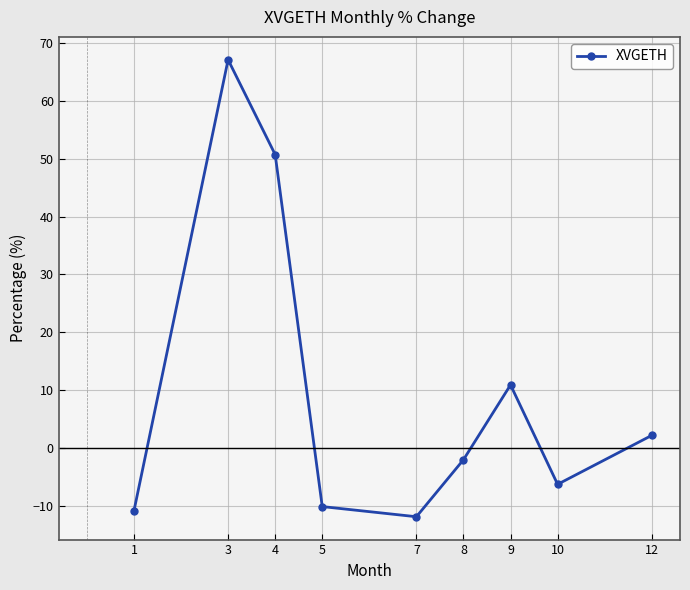

Which category has the highest value across all series?

3